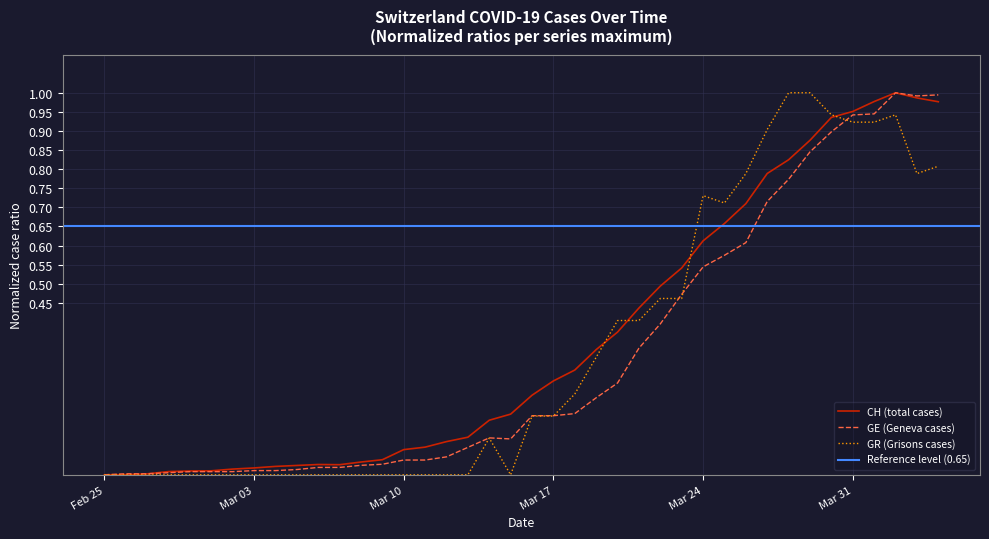

Is it true that CH (total cases) equals 0.3 at 2020-04-02?

False